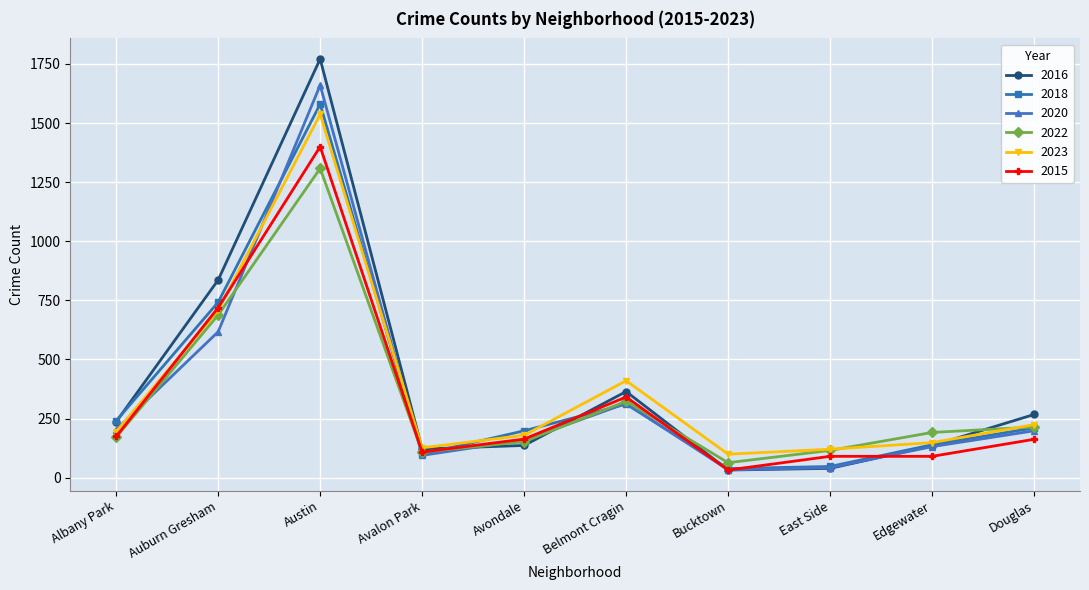

What is the label of the 2nd point from the right?

Edgewater